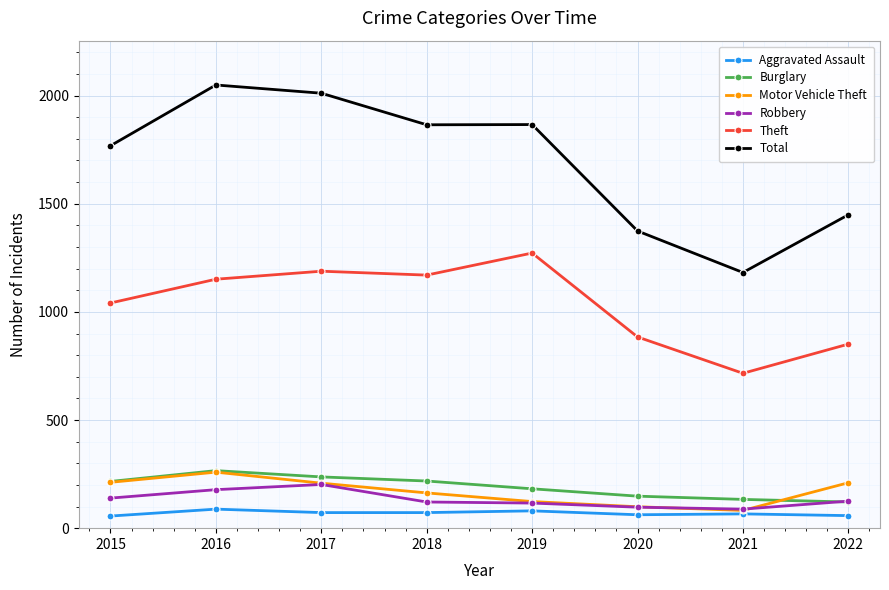

How many data points in Motor Vehicle Theft are less than 208?

4